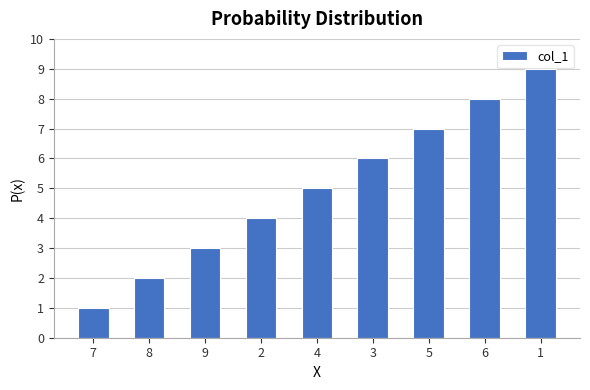

At which label is the value closest to 5?

4